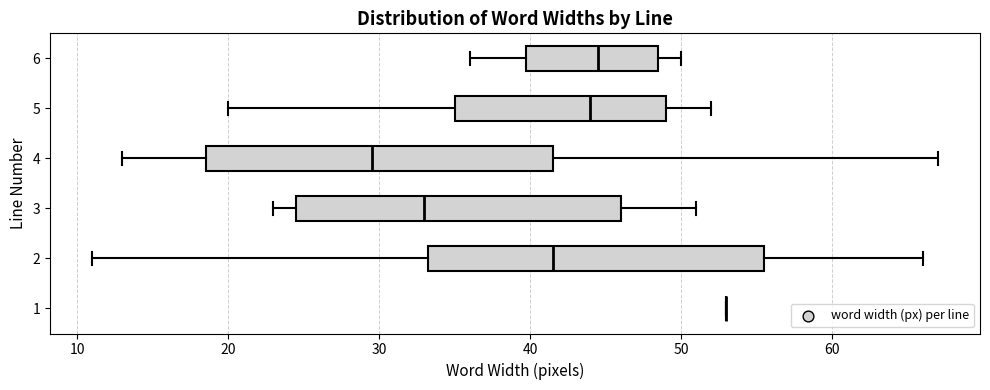

Reading bottom to top, read every box against the x-axis: the position of its median line, the range the box covers, and the ends of its whiskers. The values are not printed on the chart, so give them approximately, as read against the axis.

1: box collapsed to a line at 53, whiskers 53 to 53
2: median 42, box 33 to 56, whiskers 11 to 66
3: median 33, box 25 to 46, whiskers 23 to 51
4: median 30, box 19 to 42, whiskers 13 to 67
5: median 44, box 35 to 49, whiskers 20 to 52
6: median 45, box 40 to 49, whiskers 36 to 50